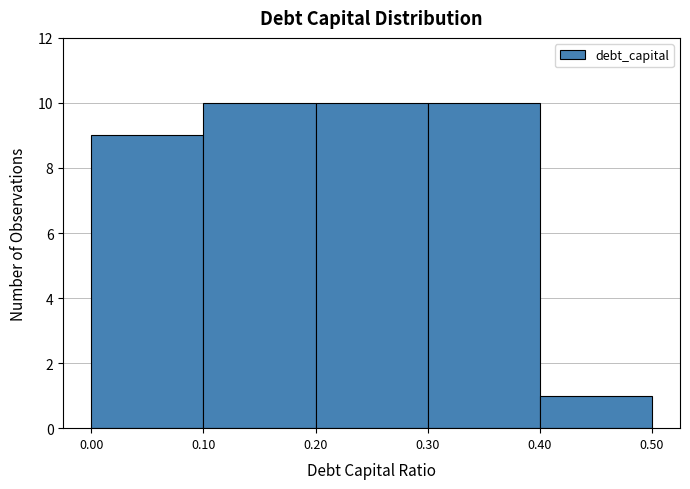

Reading left to right, transcribe this chart: for each bar, give the range it covers on the x-axis and its height. The values are not printed on the chart, so give them approximately, as read against the axis.

0.00 to 0.10: 9
0.10 to 0.20: 10
0.20 to 0.30: 10
0.30 to 0.40: 10
0.40 to 0.50: 1